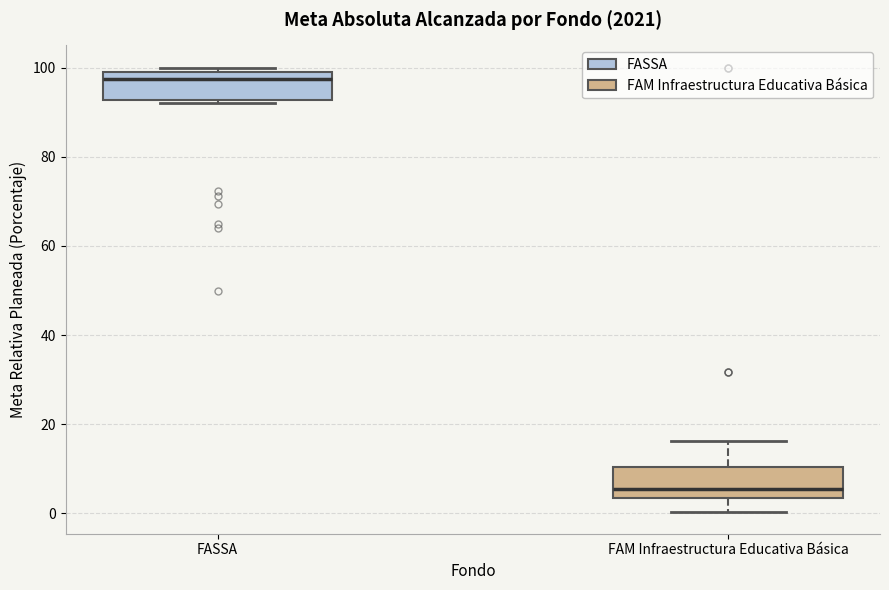

Which box has the highest median line?

FASSA